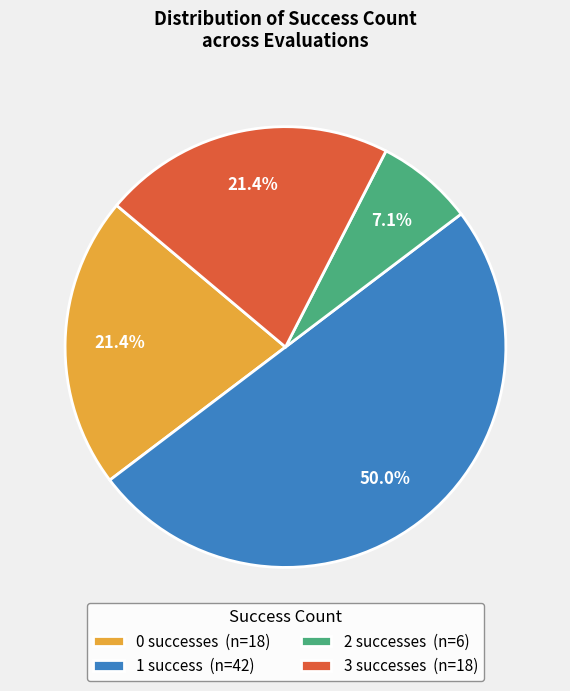

Which category has the smallest portion of the pie?

2 successes (n=6)